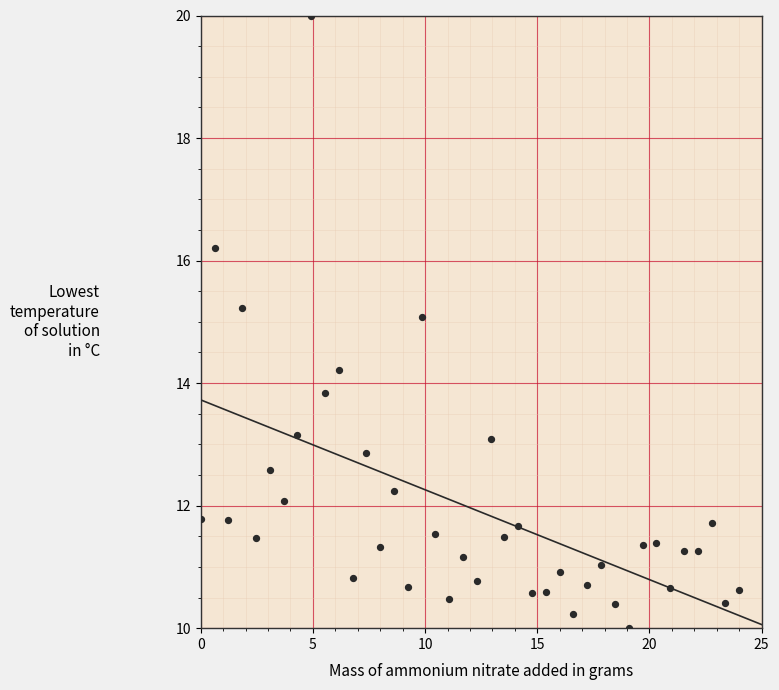

What is the range of X values (max minus min)?

24.0